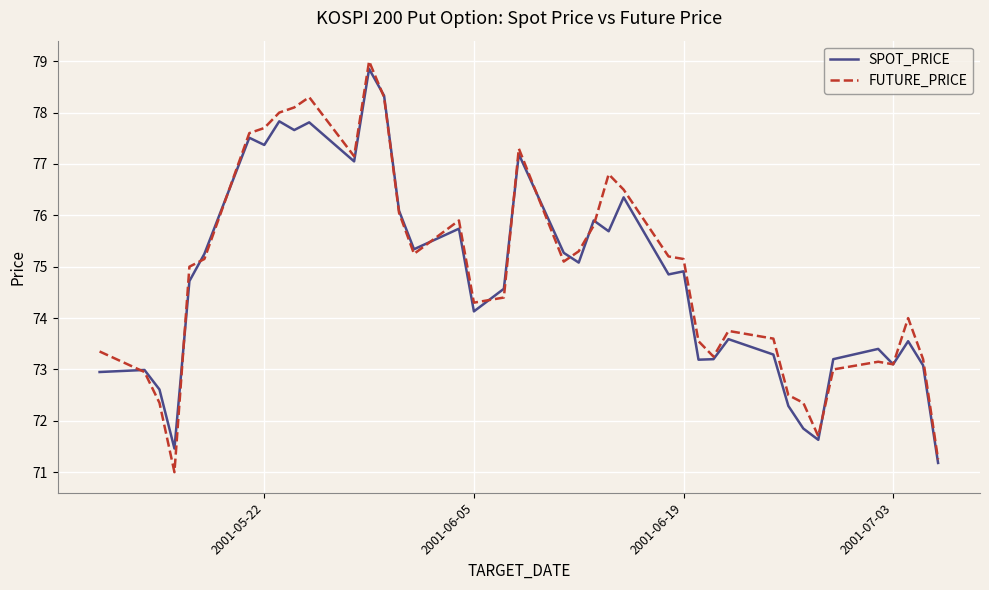

What is the greatest value displayed?

79.0